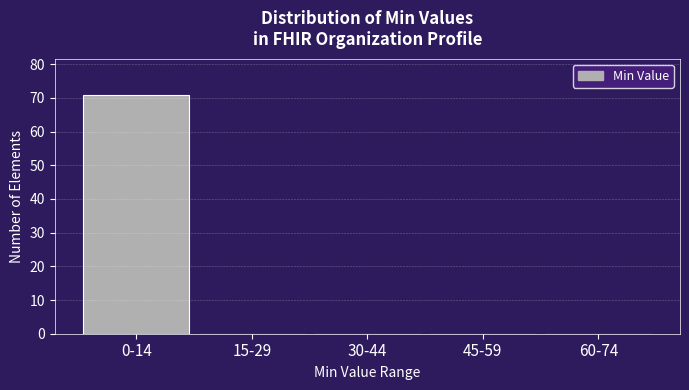

Reading right to left, transcribe all the data shown in this chart.

60-74=0	45-59=0	30-44=0	15-29=0	0-14=71